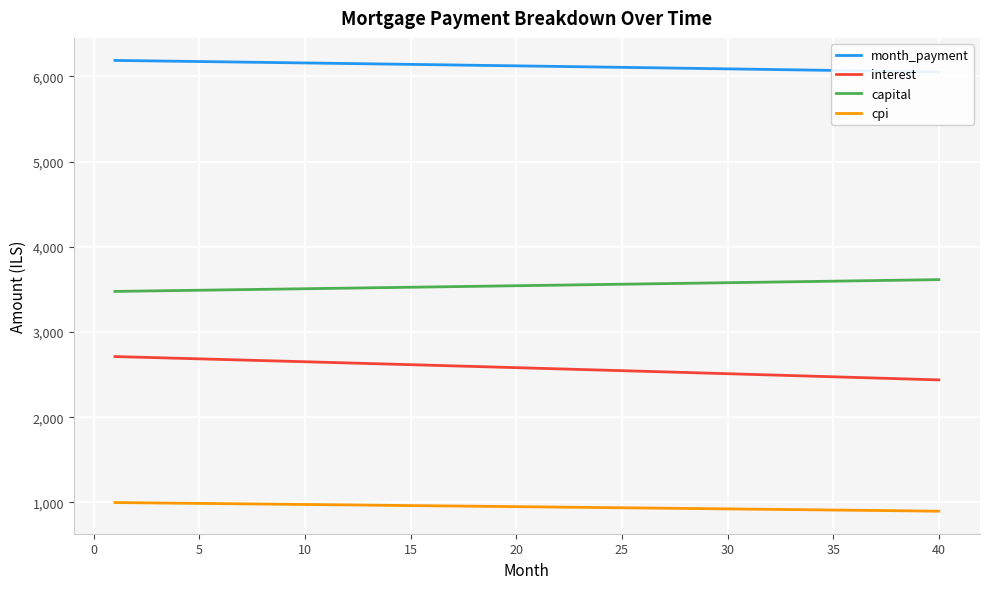

What is the greatest value displayed?

6186.7